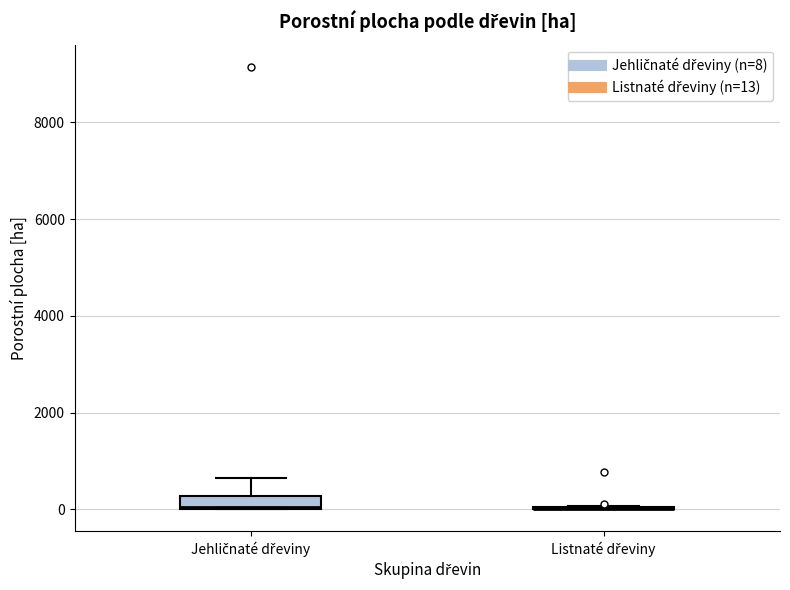

Which box is the tallest, from its lower edge to its upper edge?

Jehličnaté dřeviny